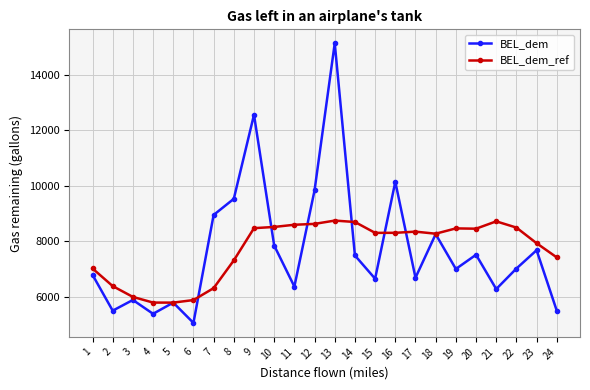

How many data points does each series have?

24